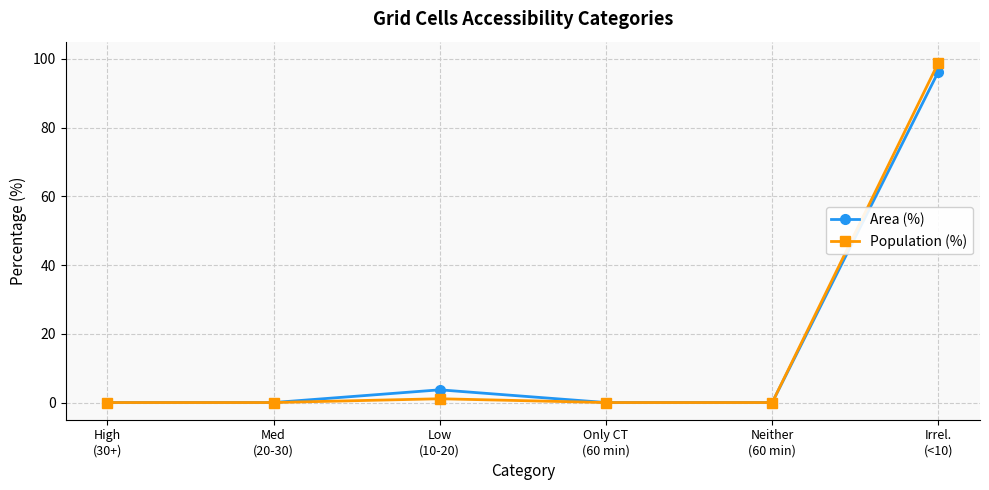

Which series has the widest spread of values?

Population (%)